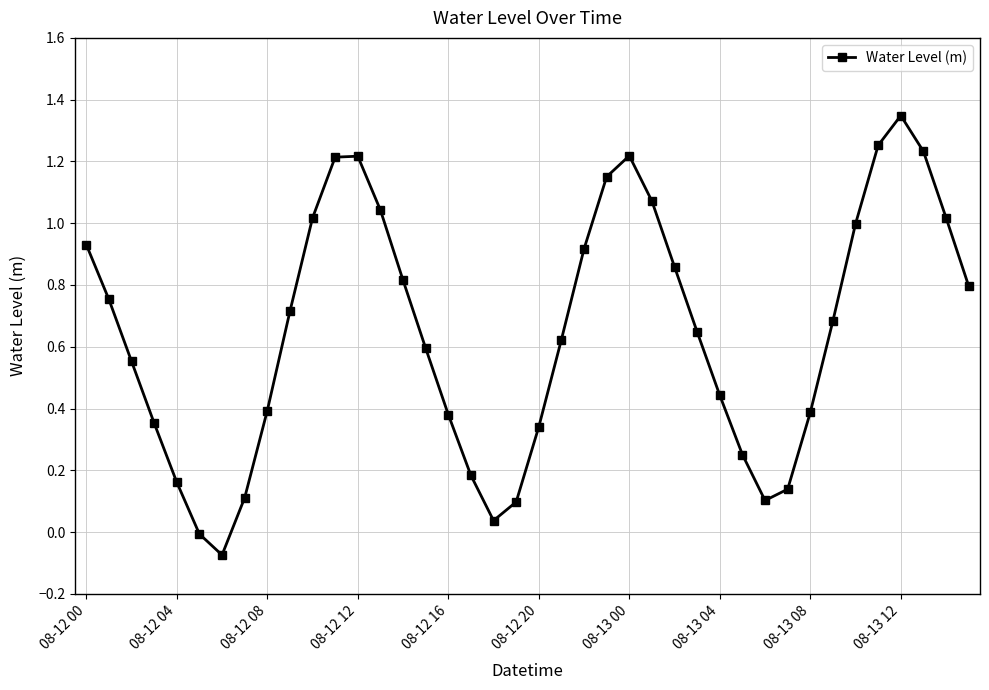

Does the chart display data point markers on the line(s)?

Yes